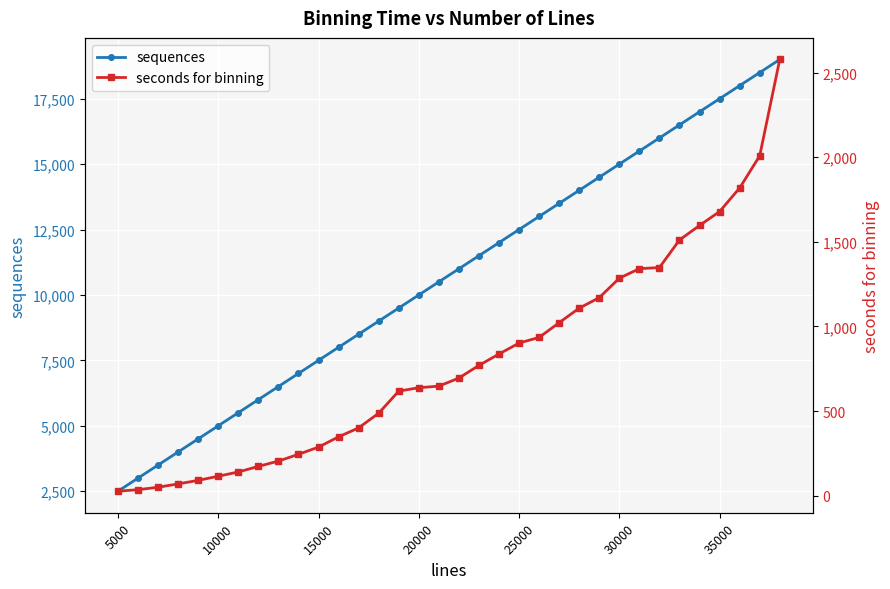

What is the sum of all seconds for binning values?

27180.4